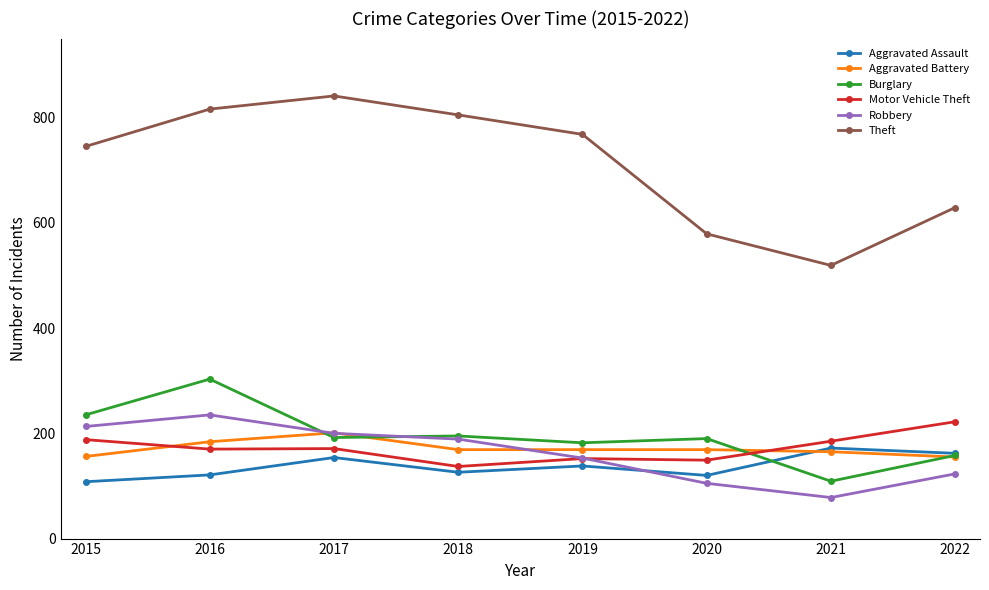

Rank the categories by Robbery value from lowest to highest.

2021, 2020, 2022, 2019, 2018, 2017, 2015, 2016